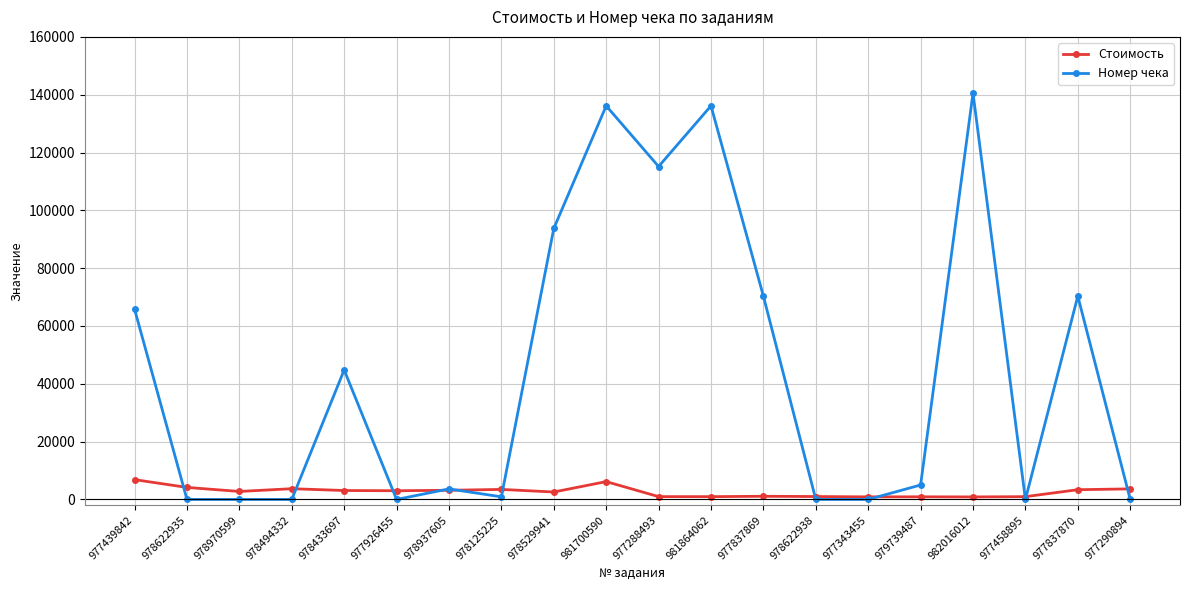

True or false: Номер чека has a value of -65790 at 977343455.

False